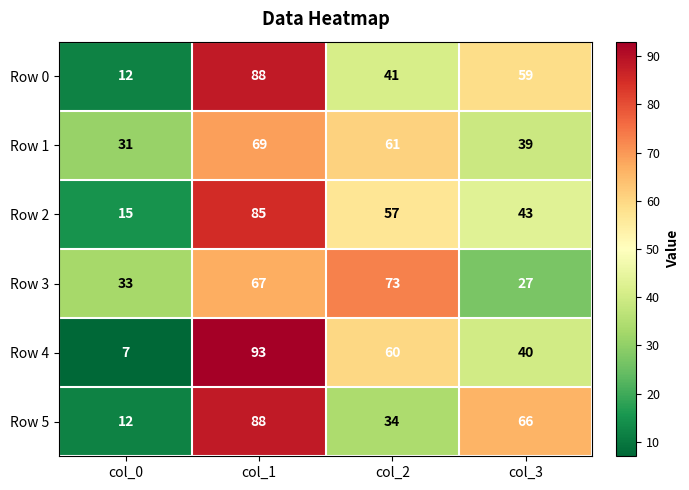

At which label does Row 5 reach its minimum?

col_0